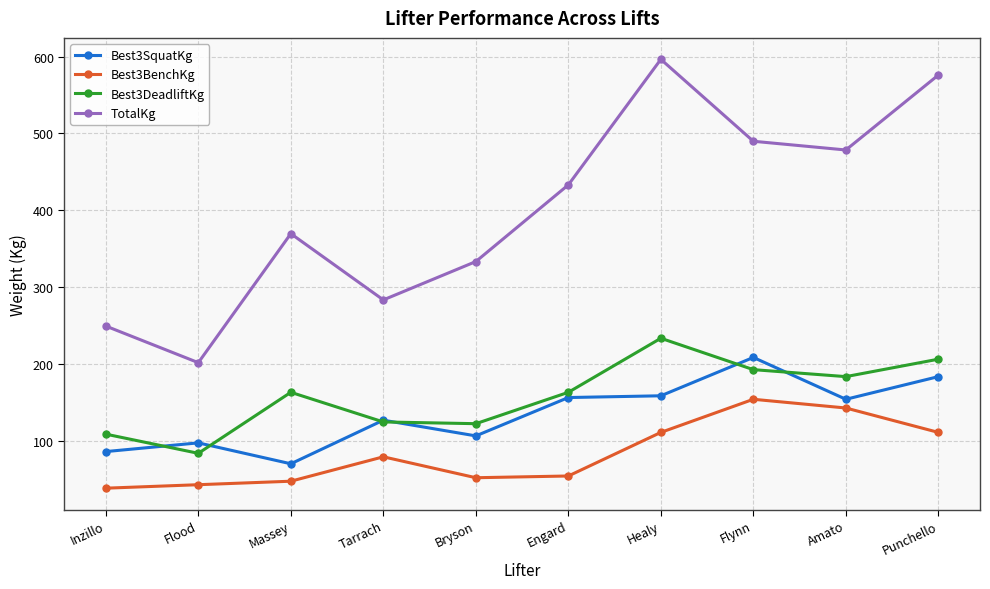

What is the difference between the TotalKg values at Flood and Engard?

231.3